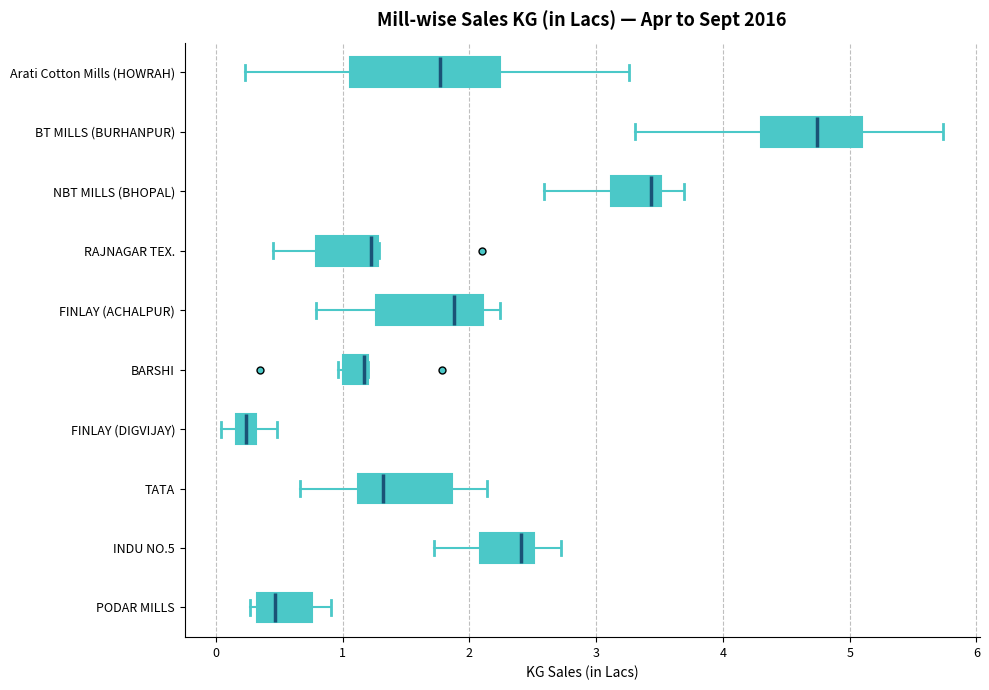

Which box has the furthest to the right median line?

BT MILLS (BURHANPUR)